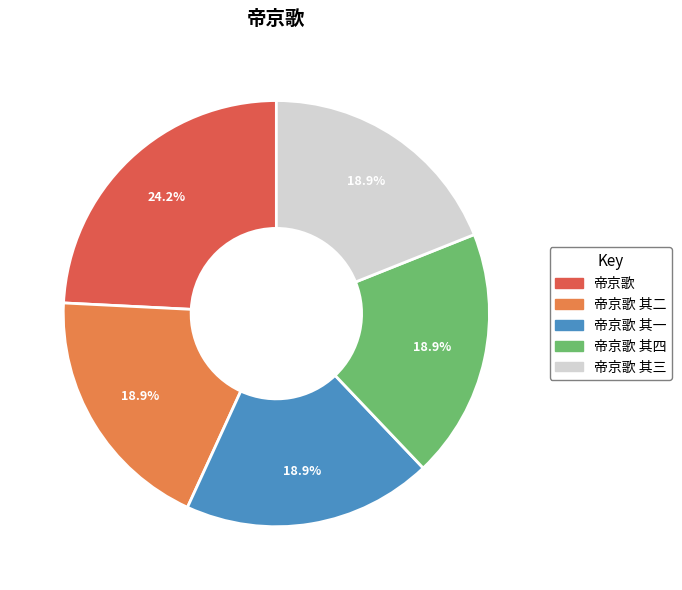

Is there any slice that represents more than half of the pie?

No